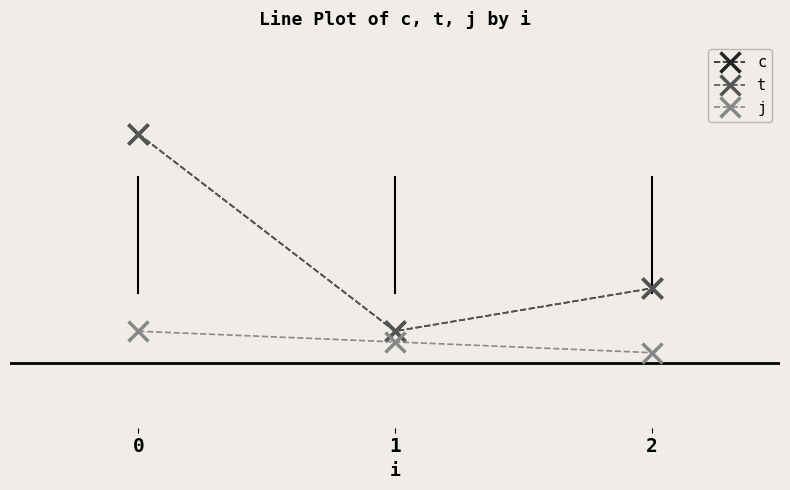

Rank the categories by t value from highest to lowest.

0, 2, 1